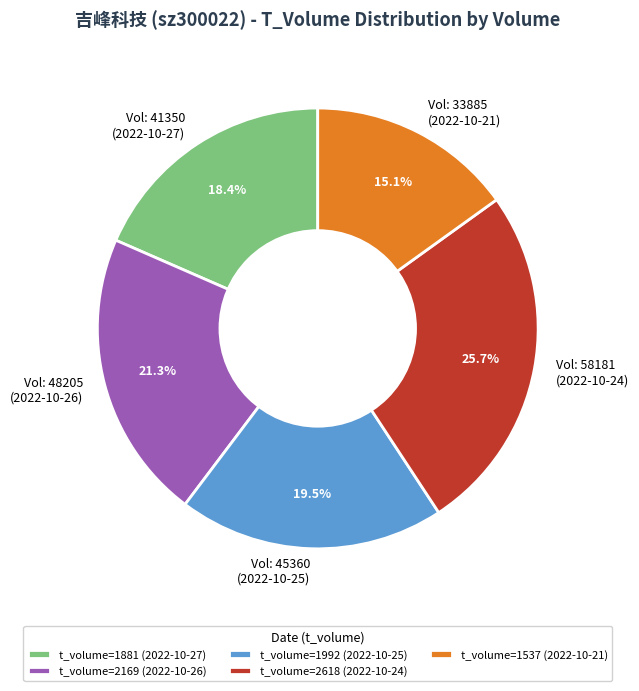

Does any single category account for the majority?

No